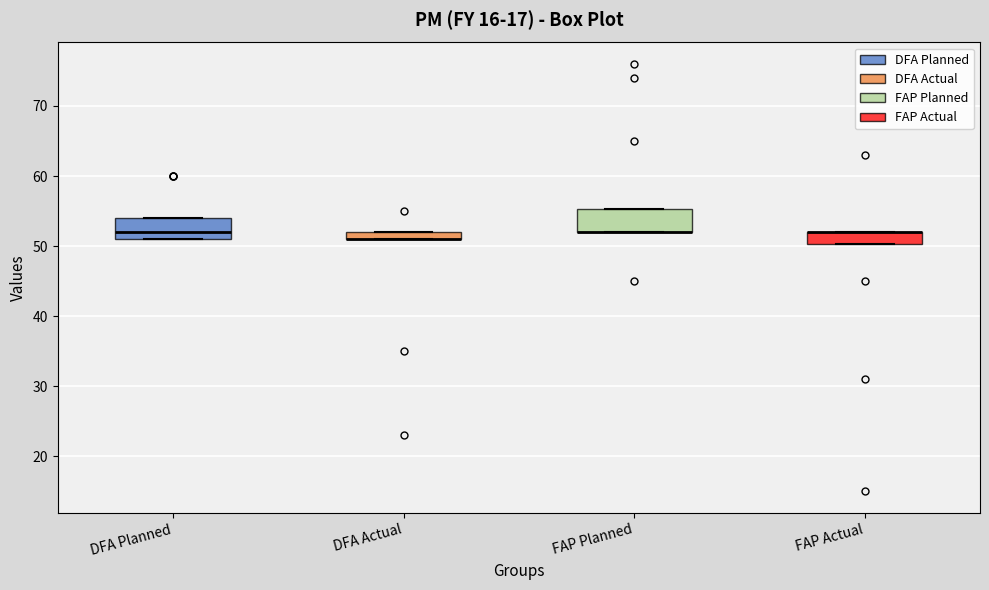

Where is the lower edge of the box for DFA Actual on the y-axis? The values are not printed on the chart, so give them approximately, as read against the axis.

51